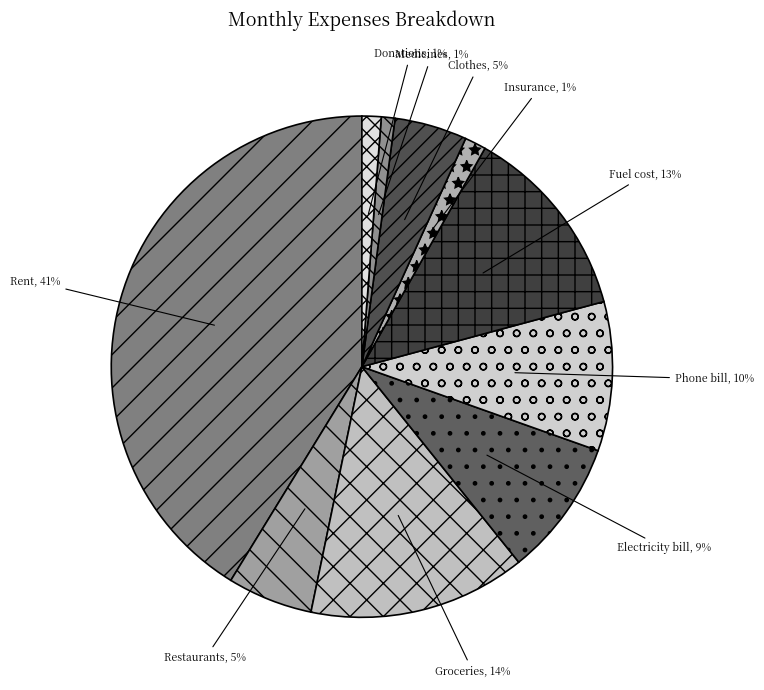

To the nearest percent, what is the difference between the largest and smallest slice percentages?

40%